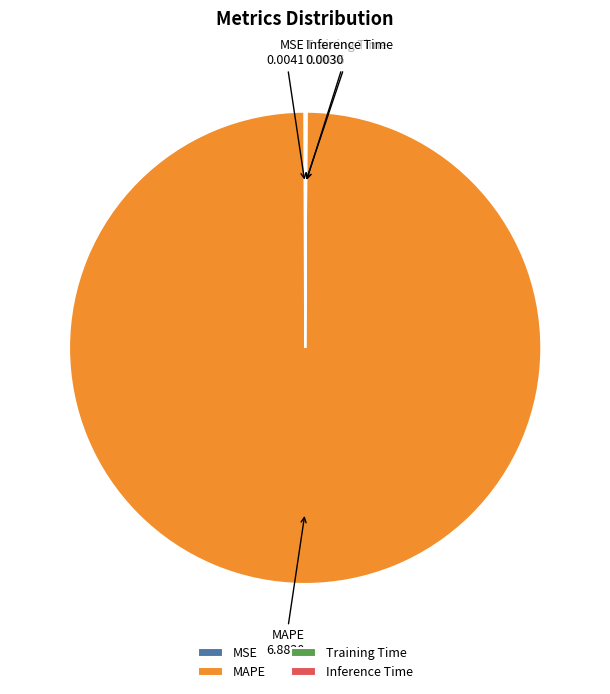

Is there any slice that represents more than half of the pie?

Yes